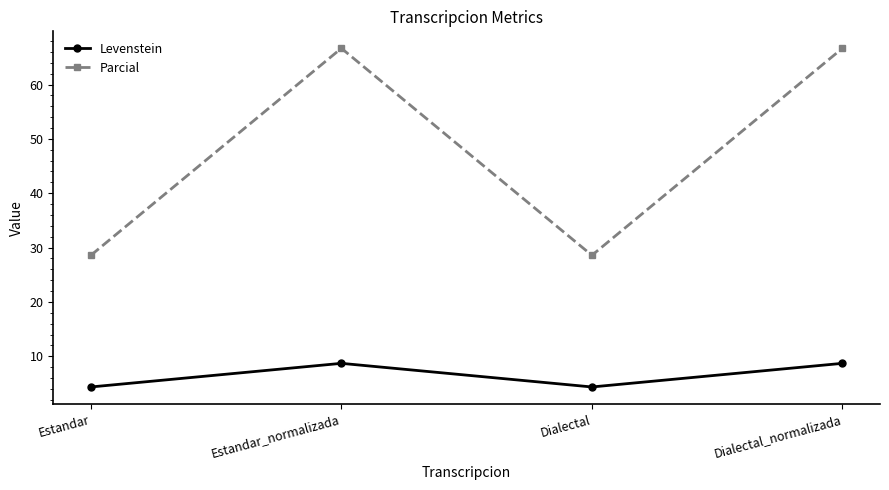

What are all the series names shown in the legend?

Levenstein, Parcial